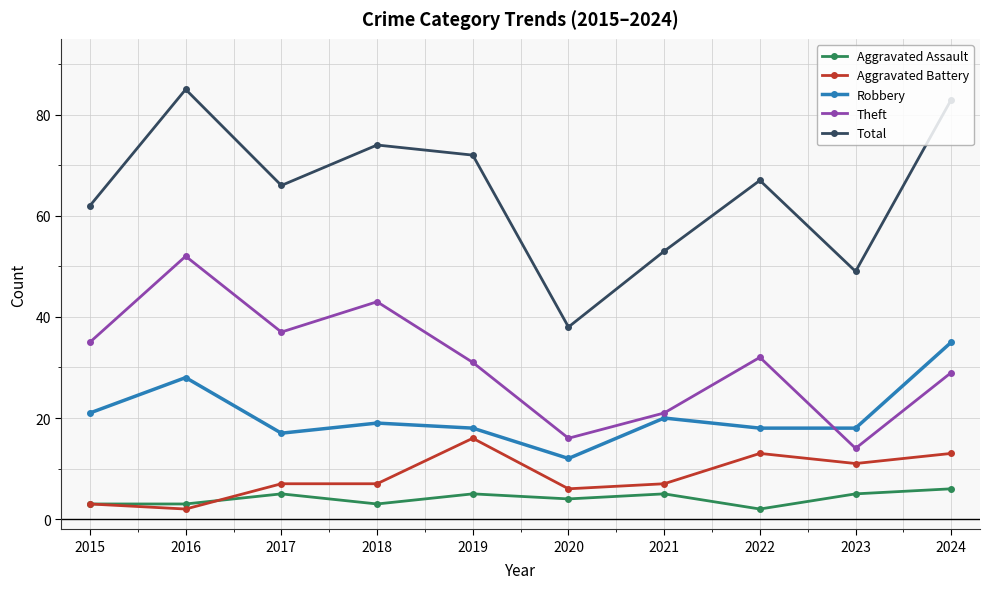

At which category does the chart reach its peak across all series?

2016